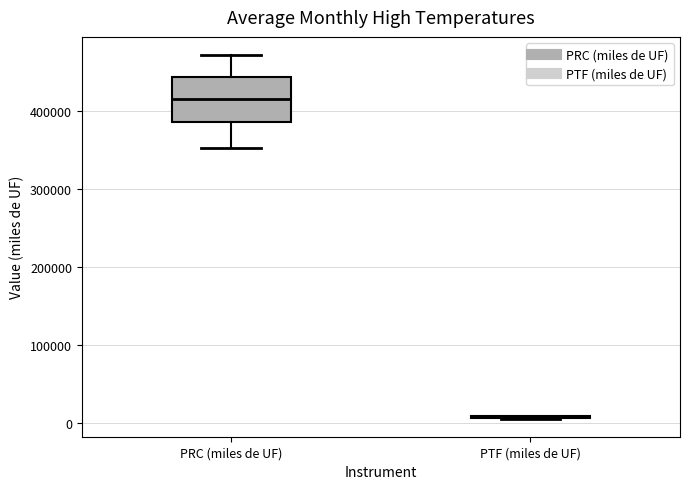

Reading left to right, transcribe this box plot: for each box, give where its median line is, the range the box spans, and where its two whiskers end, as read against the y-axis. The values are not printed on the chart, so give them approximately, as read against the axis.

PRC (miles de UF): median 420000, box 390000 to 440000, whiskers 350000 to 470000
PTF (miles de UF): box collapsed to a line at 10000, whiskers 10000 to 10000